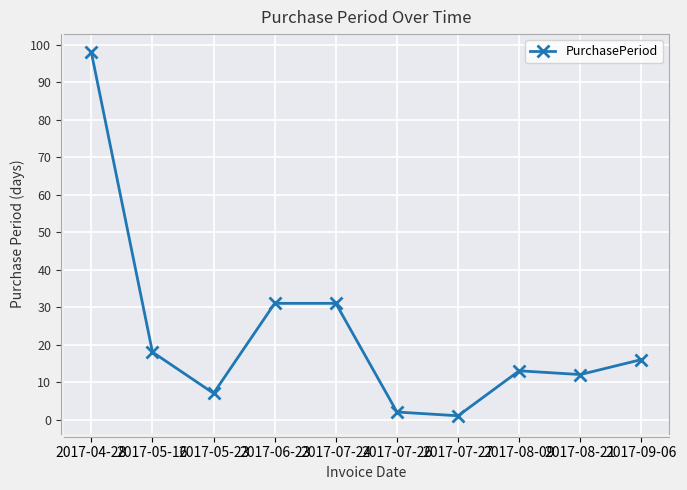

Reading left to right, extract all data points from this chart.

2017-04-28=98	2017-05-16=18	2017-05-23=7	2017-06-23=31	2017-07-24=31	2017-07-26=2	2017-07-27=1	2017-08-09=13	2017-08-21=12	2017-09-06=16